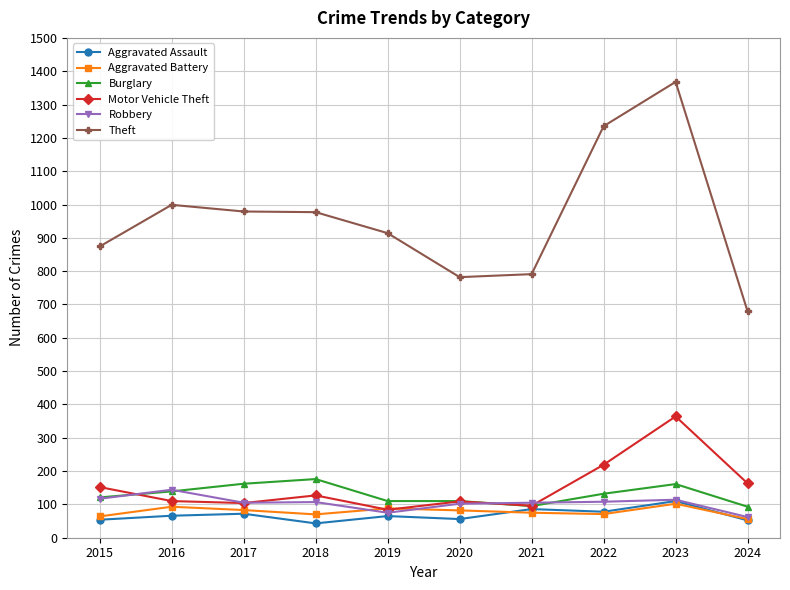

What are all the series names shown in the legend?

Aggravated Assault, Aggravated Battery, Burglary, Motor Vehicle Theft, Robbery, Theft